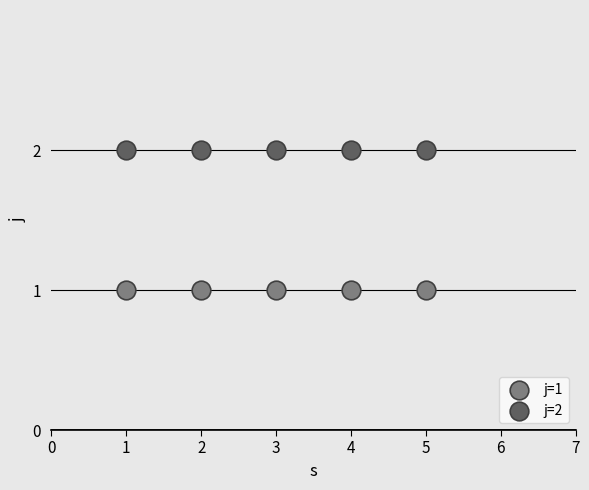

What are all the series names shown in the legend?

j=1, j=2